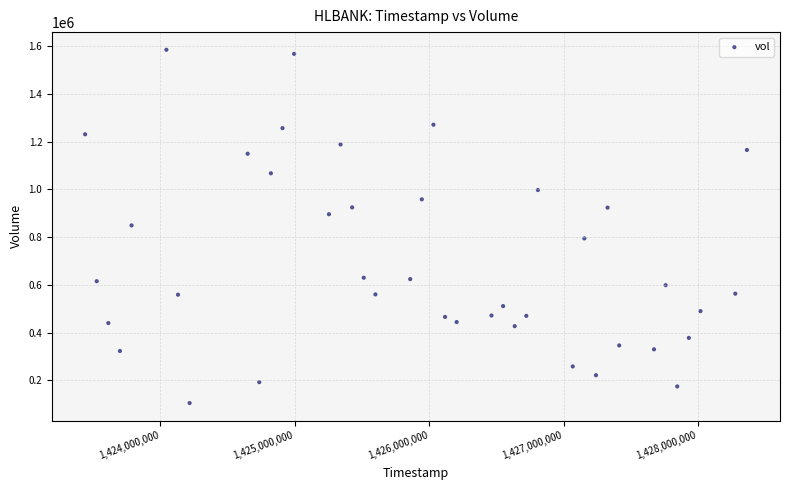

What is the range of X values (max minus min)?

4924800